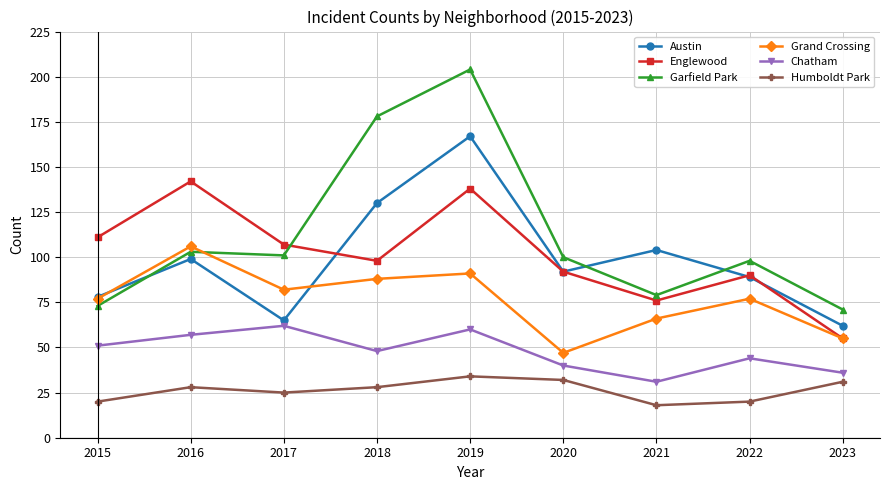

What is the lowest value of the Chatham series?

31